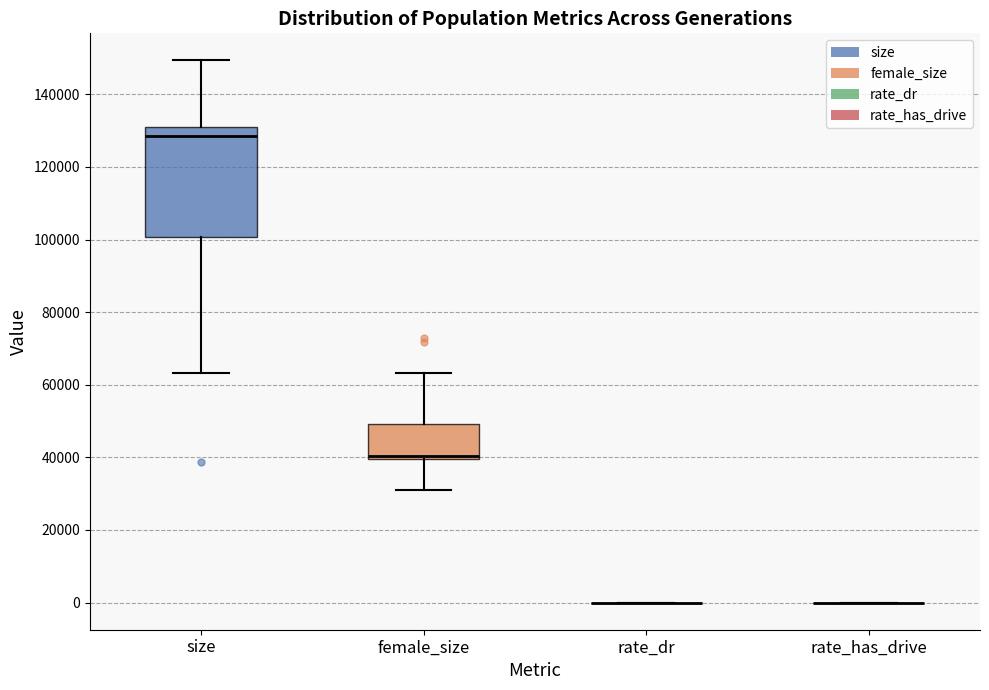

Where is the upper edge of the box for size on the y-axis? The values are not printed on the chart, so give them approximately, as read against the axis.

130000